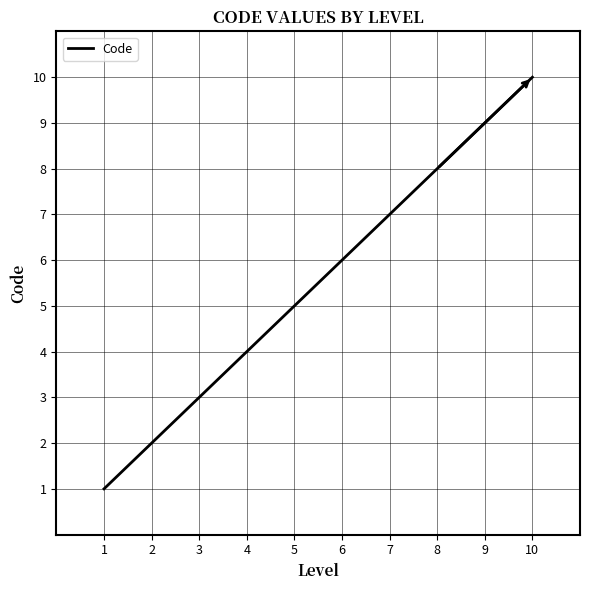

What is the minimum value shown in the chart?

1